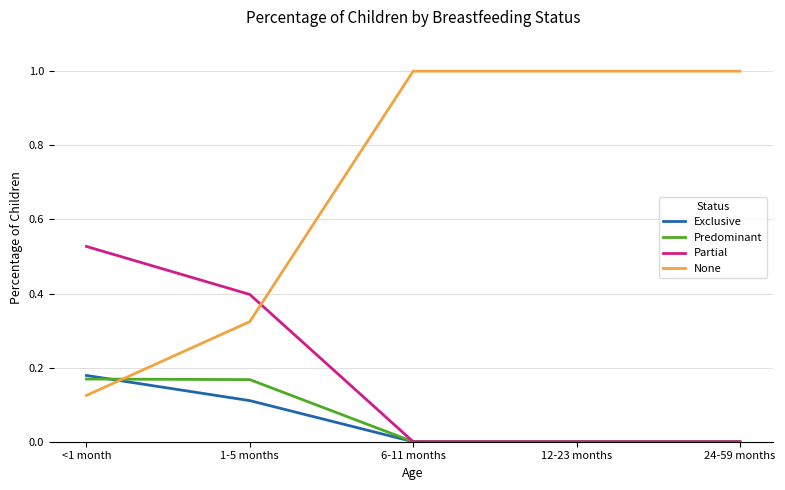

What is the maximum value shown in the chart?

1.0